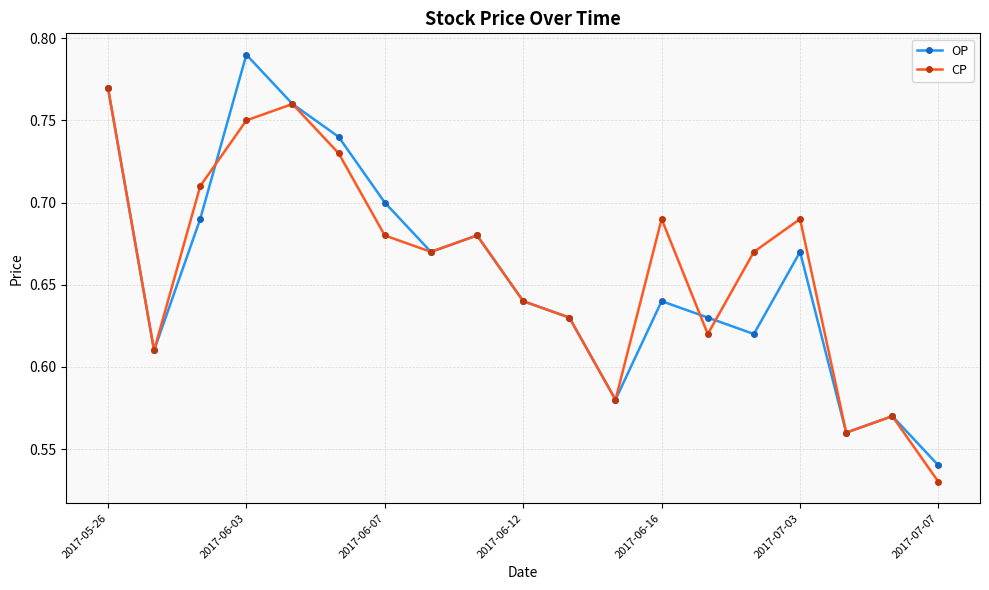

List the series in order of their peak value, lowest first.

CP, OP